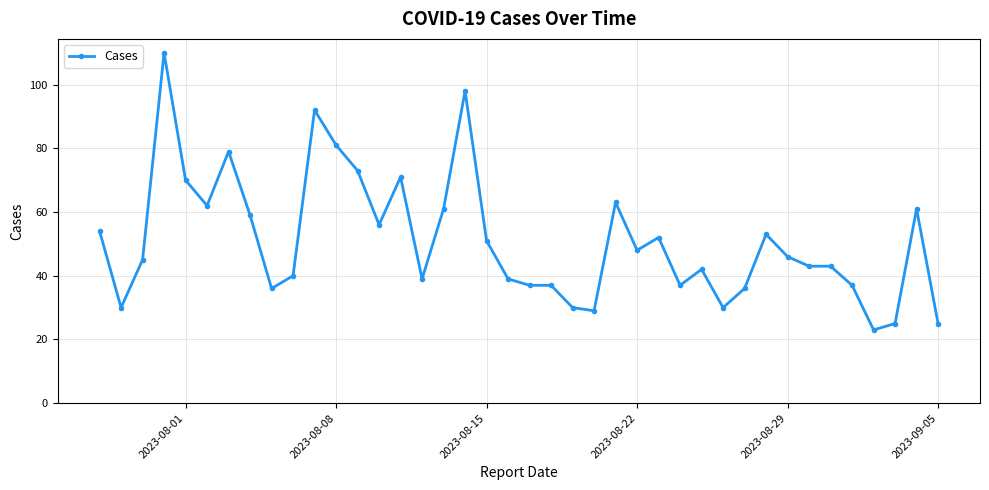

True or false: there are more than 0 points higher than both neighbors.

True